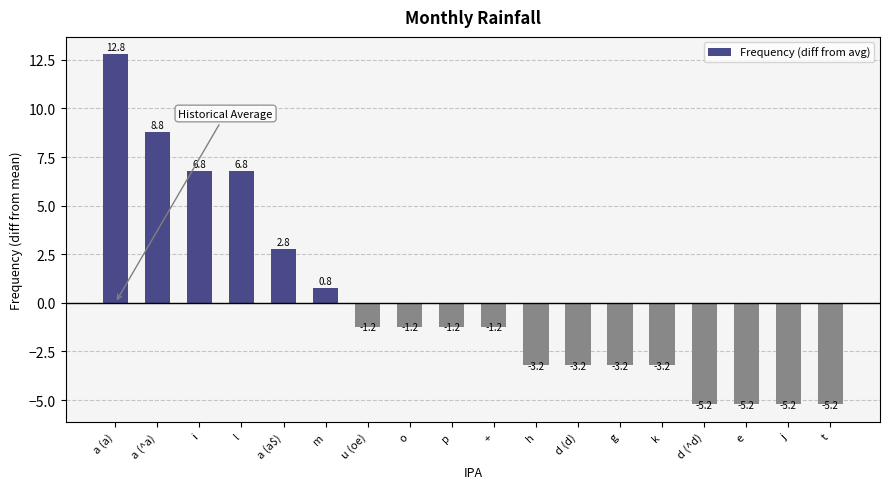

Does the chart contain any negative values?

Yes